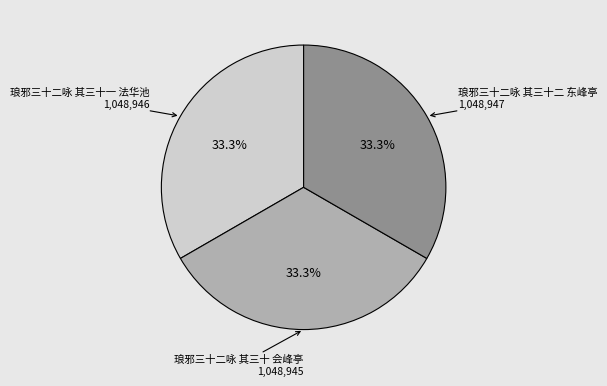

How many slices are in this pie chart?

3